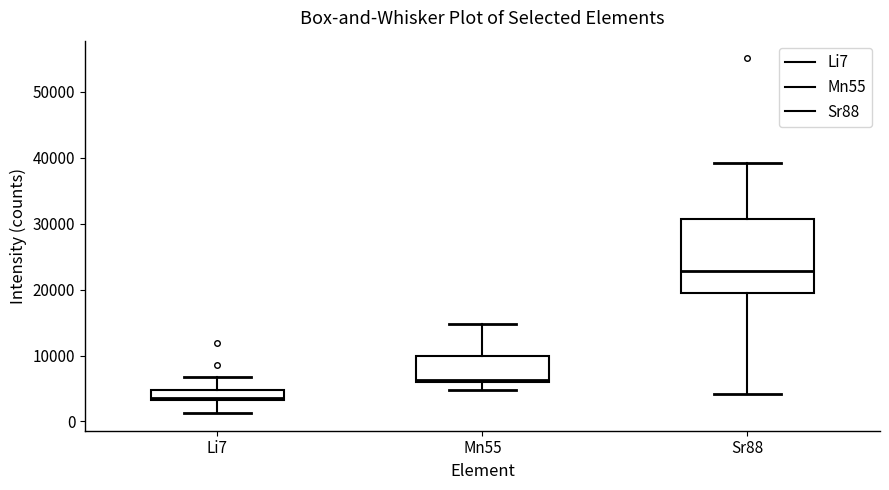

Which box's median line is the highest?

Sr88